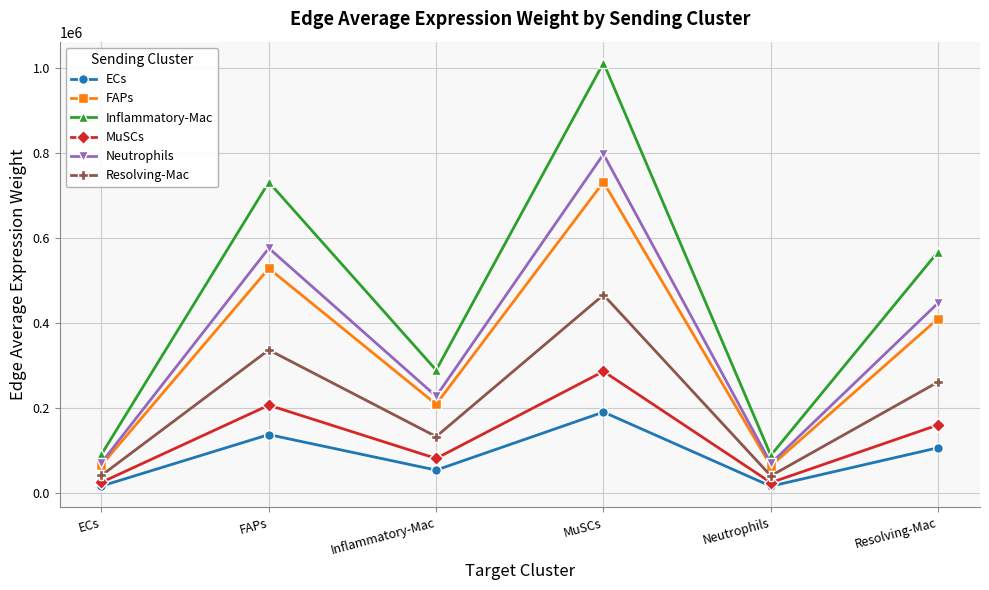

Which series changed the most between ECs and Resolving-Mac?

Inflammatory-Mac